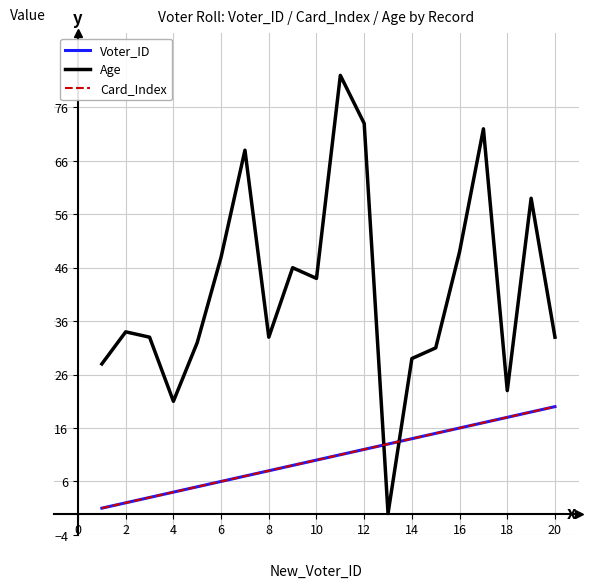

What is the difference between the maximum and minimum values in the Voter_ID series?

19